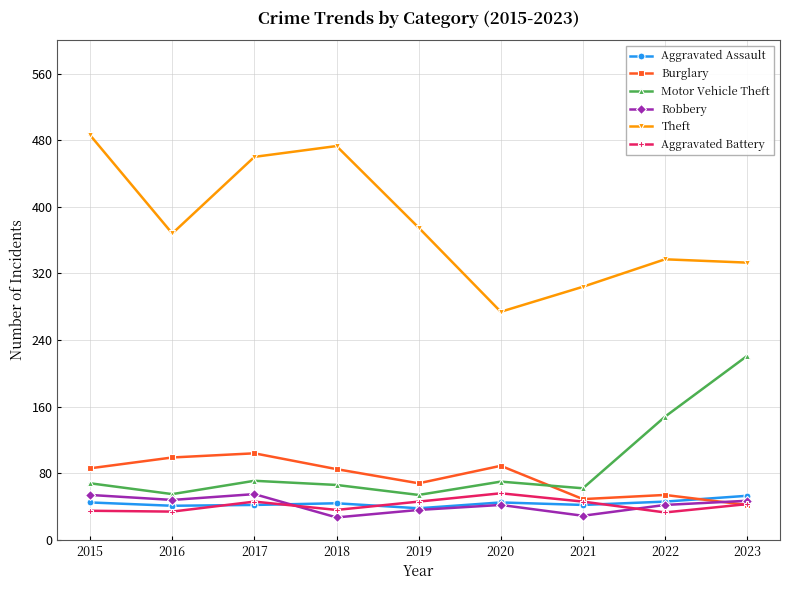

What is the sum of all Motor Vehicle Theft values?

815